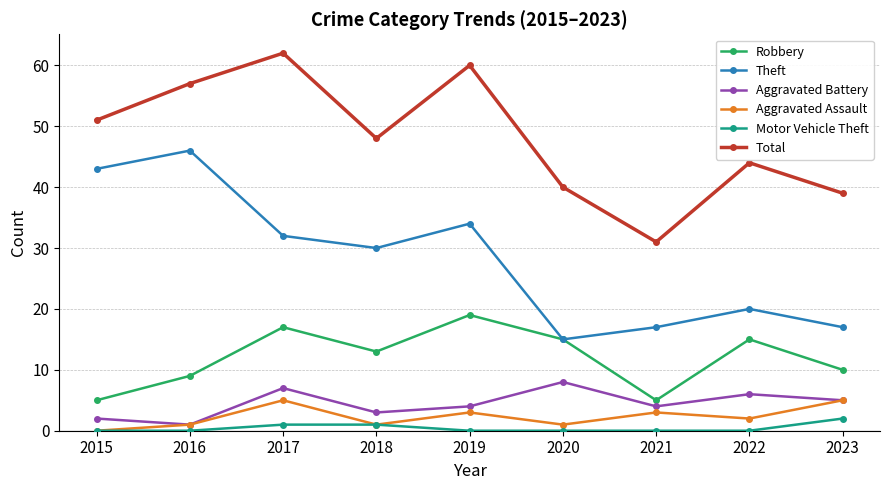

Which category has the lowest value in the Total series?

2021